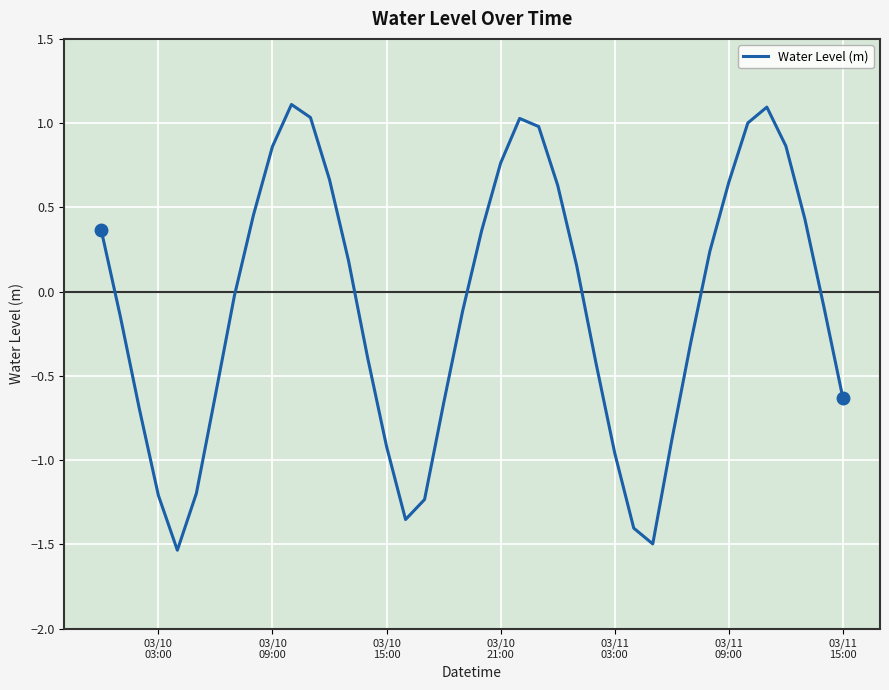

Does the chart display data point markers on the line(s)?

No